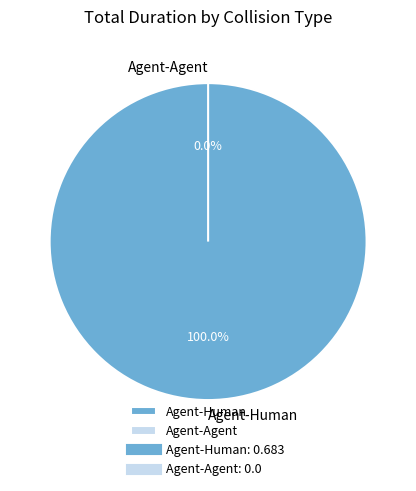

To the nearest percent, what is the average slice percentage?

50%